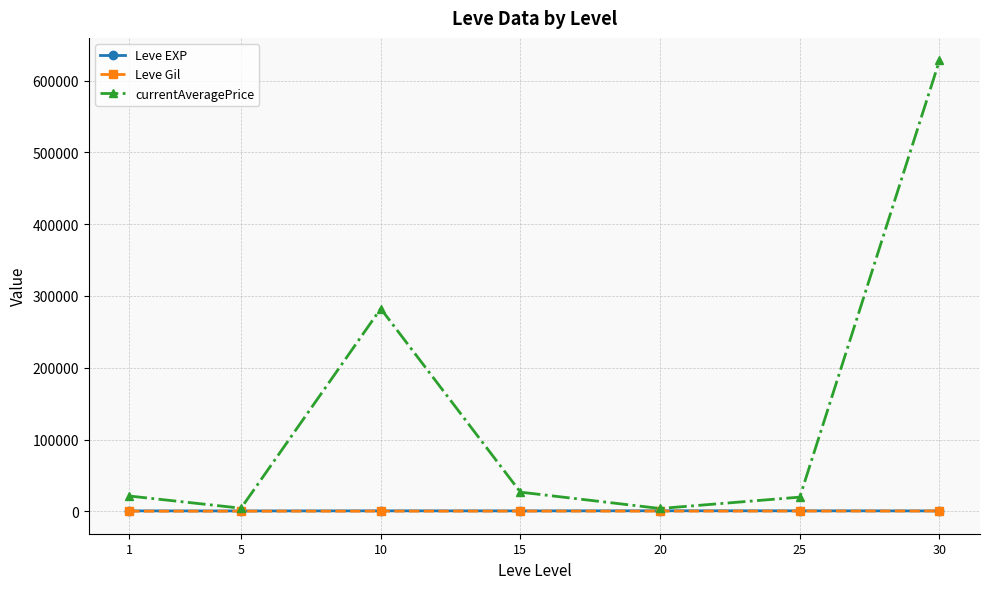

What are all the series names shown in the legend?

Leve EXP, Leve Gil, currentAveragePrice